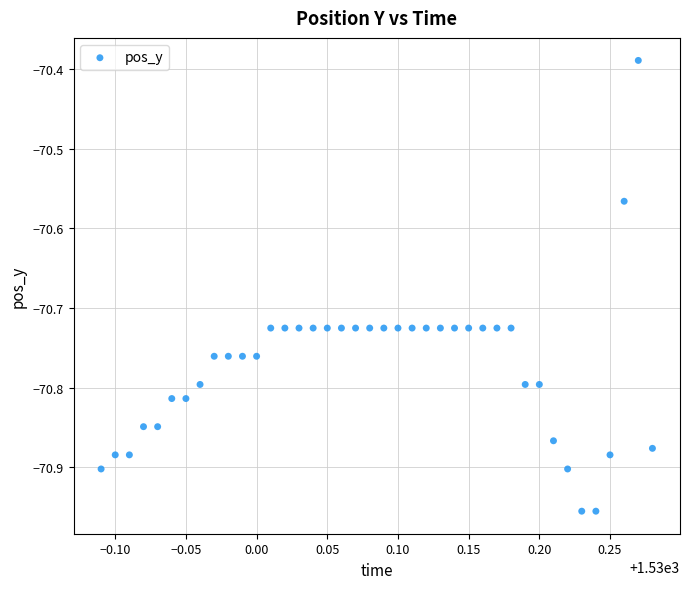

What is the range of X values (max minus min)?

0.4